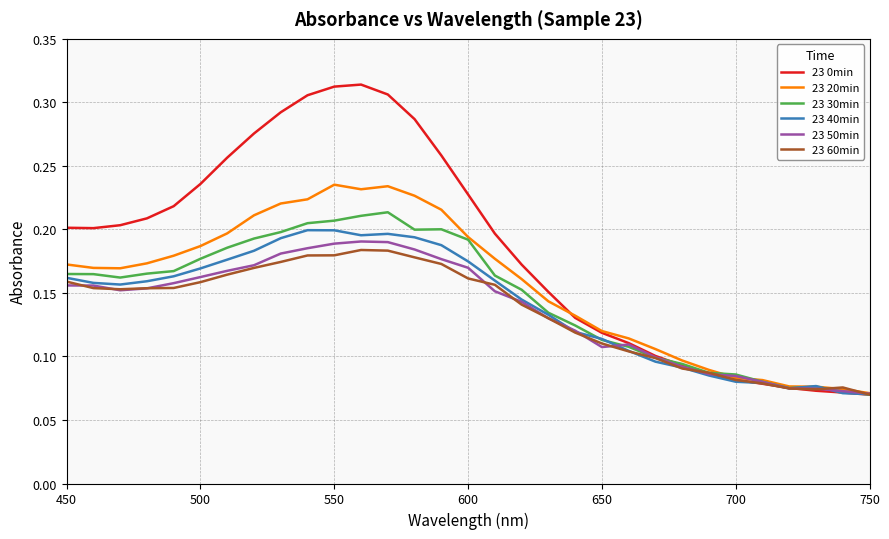

Which series has the widest spread of values?

23 0min